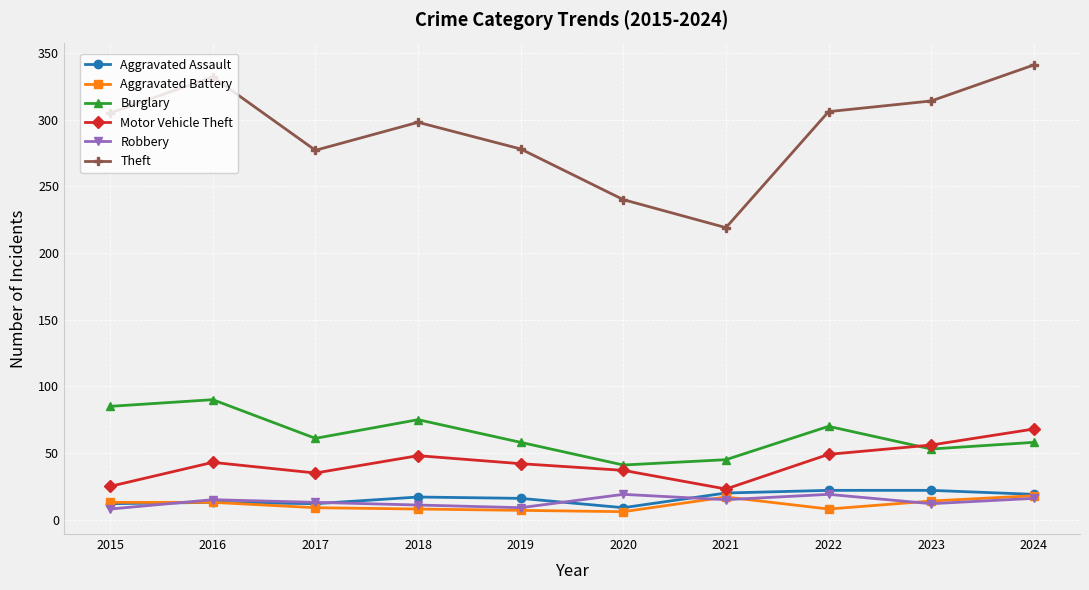

At which label is Burglary closest to 65?

2017